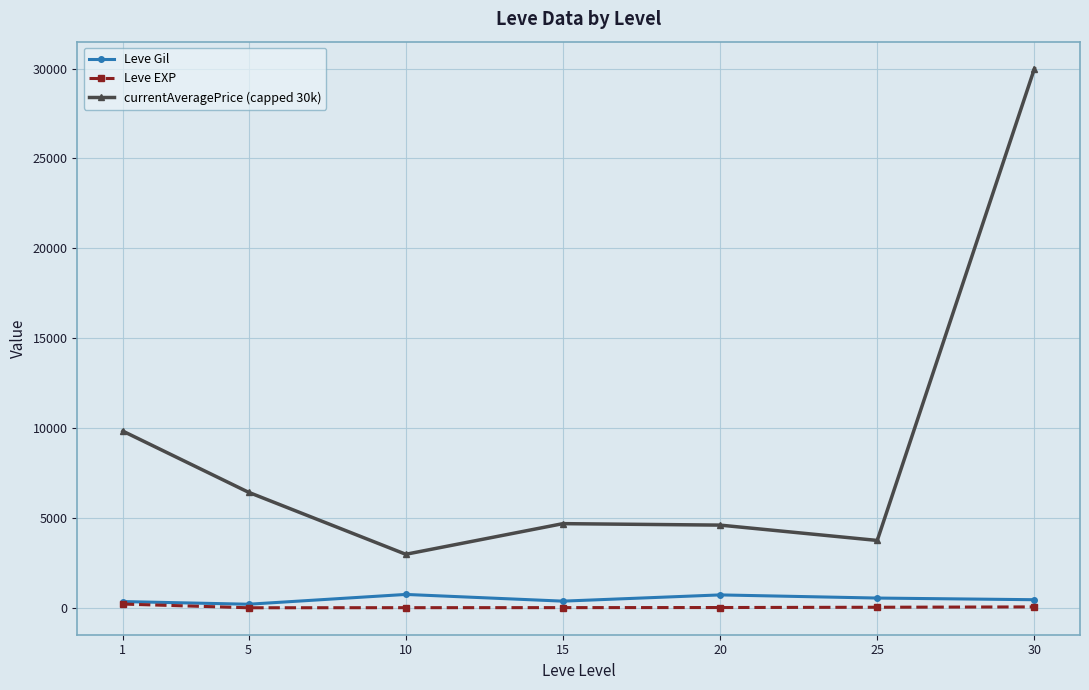

How many lines are shown in the chart?

3